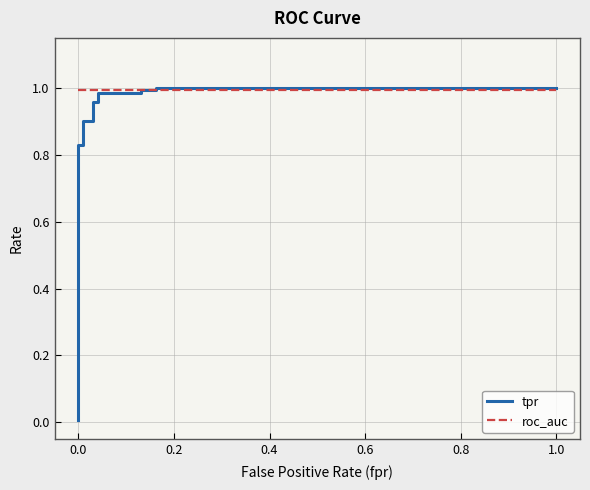

The roc_auc series shows 1.0 at 0.0. True or false?

True